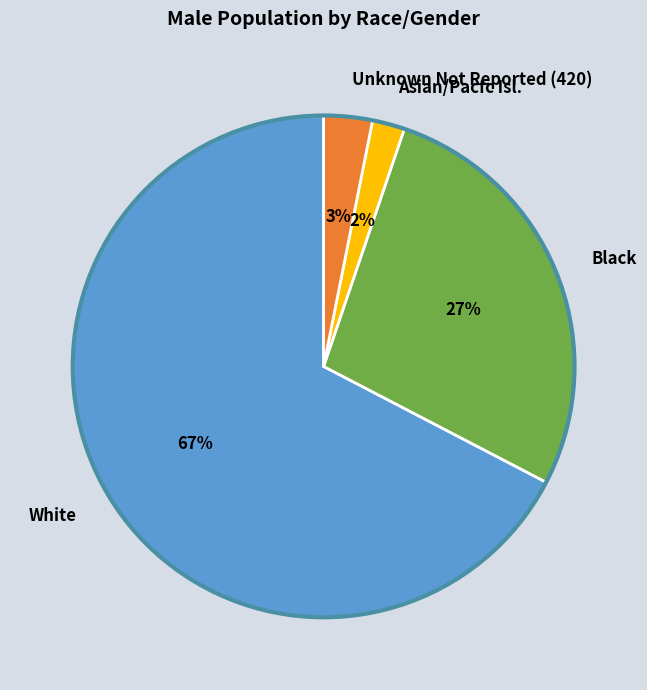

Between Unknown Not Reported (420) and Asian/Pacfc Isl., which is larger?

Unknown Not Reported (420)